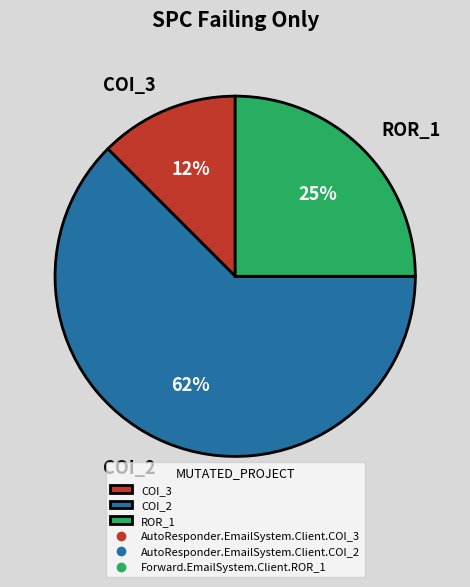

What percentage is the ROR_1 slice, to the nearest percent?

25%